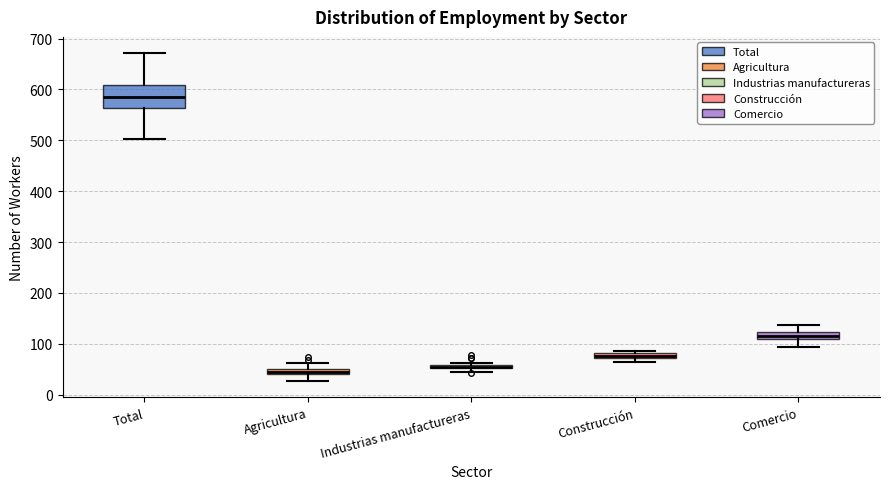

Where is the lower edge of the box for Construcción on the y-axis? The values are not printed on the chart, so give them approximately, as read against the axis.

70